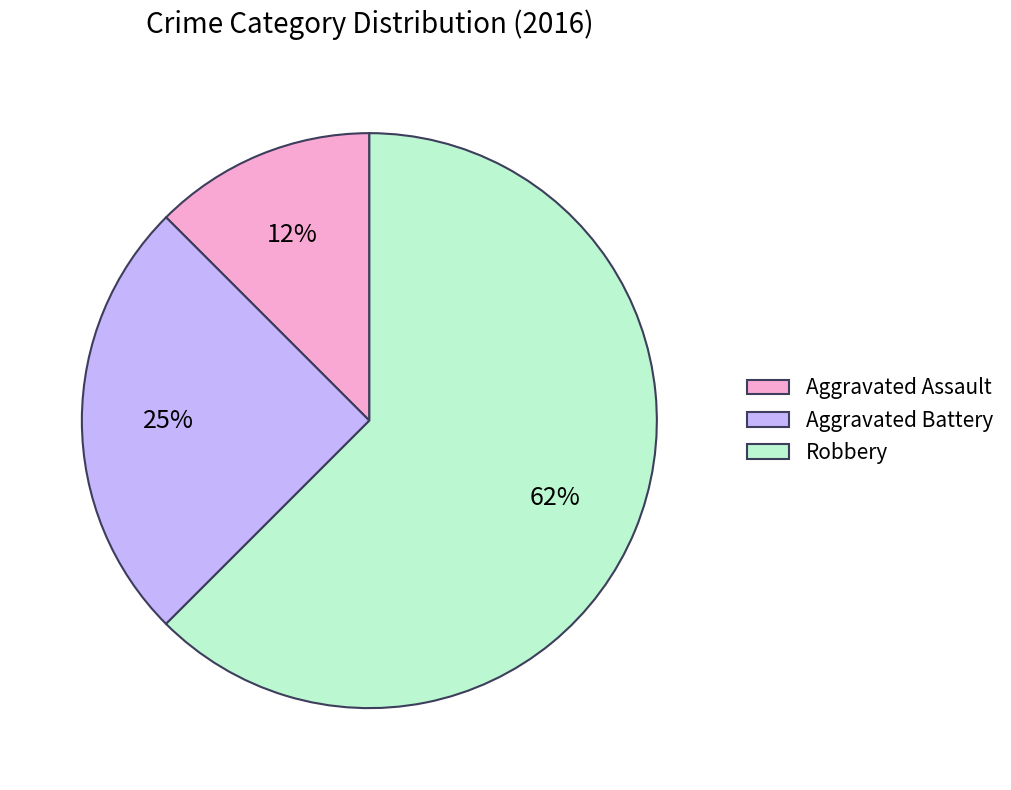

Do Aggravated Assault and Aggravated Battery together represent more than half of the pie?

No